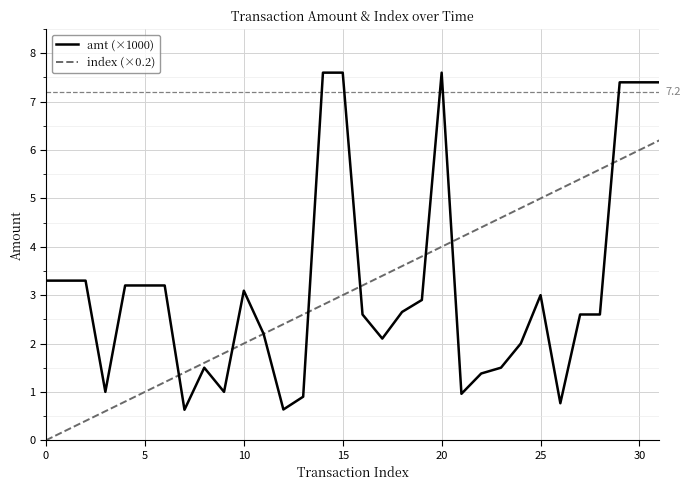

What is the maximum value shown in the chart?

7.6